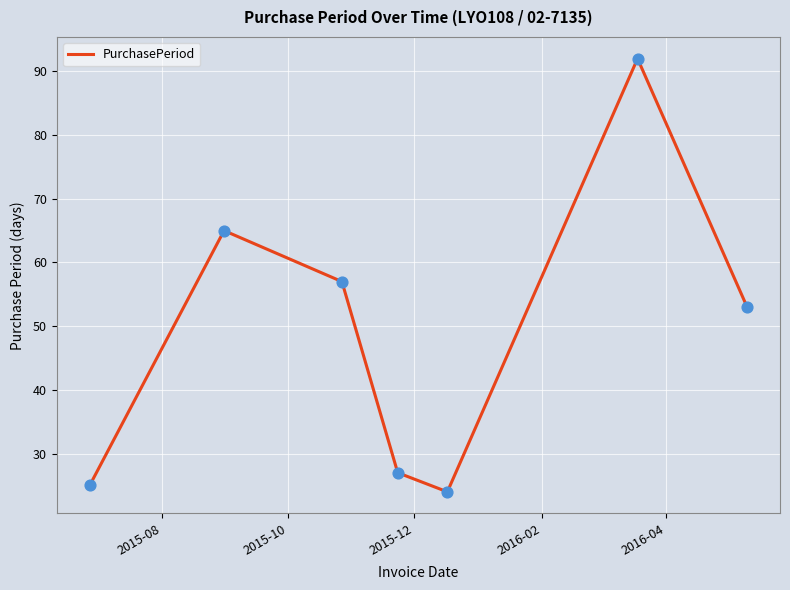

How many interior local peaks (higher than both neighbors) does the data have?

2